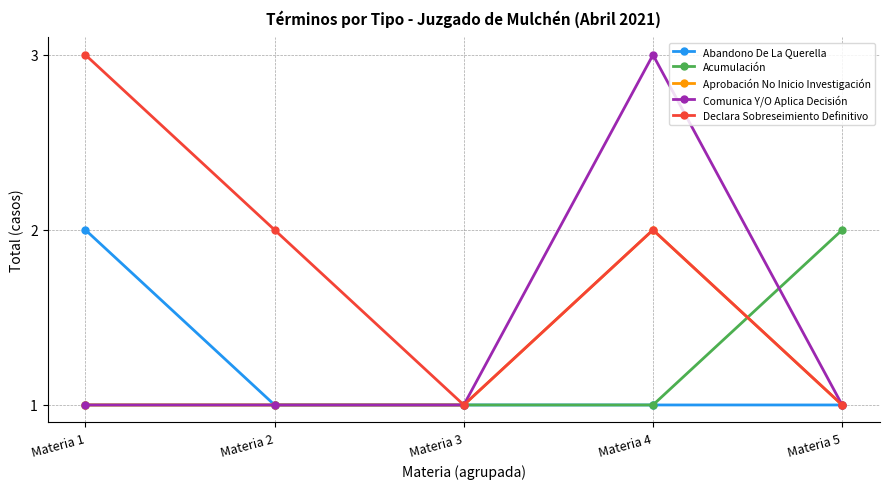

Which series has the largest total across all categories?

Declara Sobreseimiento Definitivo